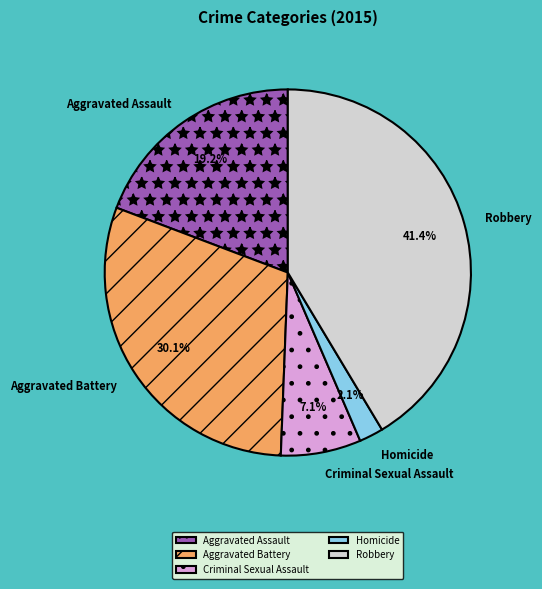

What is the smallest slice in the pie chart?

Homicide